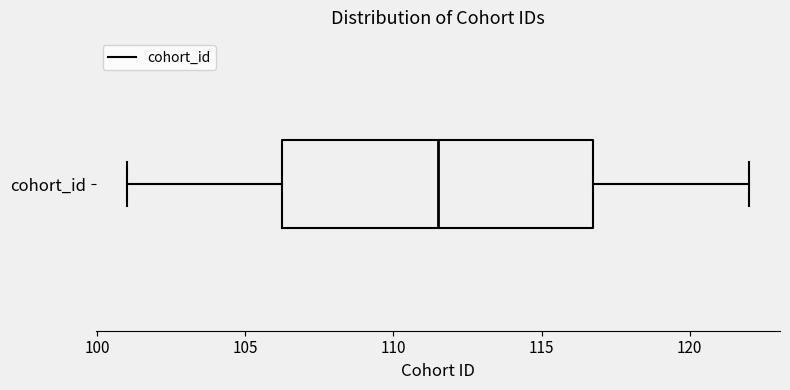

Transcribe this box plot: give where the median line is, the range the box spans, and where the two whiskers end, as read against the x-axis. The values are not printed on the chart, so give them approximately, as read against the axis.

median 111.5, box 106.5 to 117.0, whiskers 101.0 to 122.0